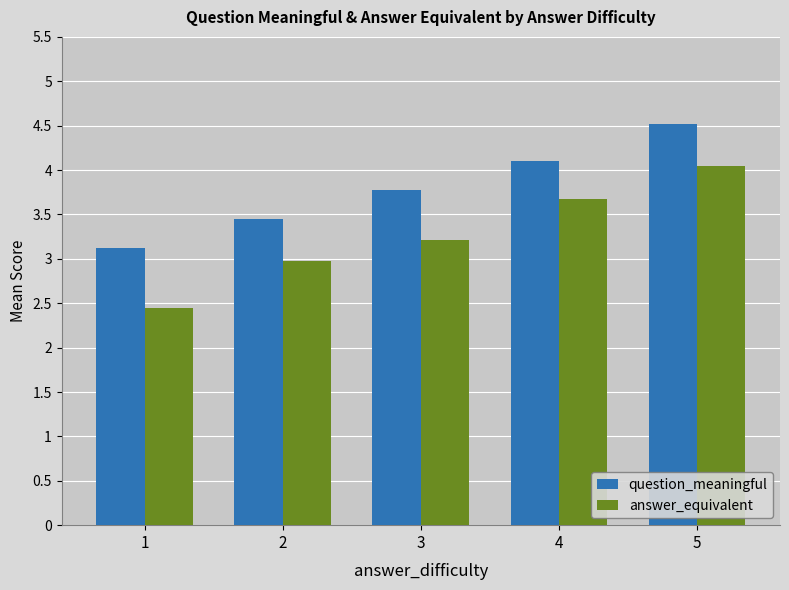

List the series in order of their overall mean, highest first.

question_meaningful, answer_equivalent